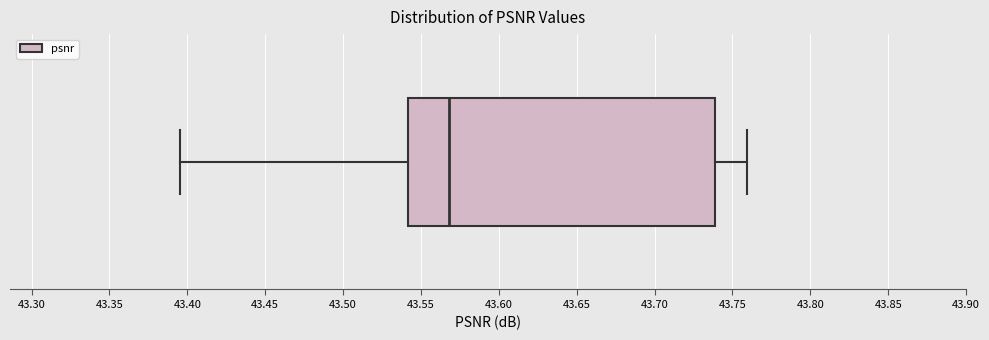

Transcribe this box plot: give where the median line is, the range the box spans, and where the two whiskers end, as read against the x-axis. The values are not printed on the chart, so give them approximately, as read against the axis.

median 43.570, box 43.540 to 43.740, whiskers 43.395 to 43.760